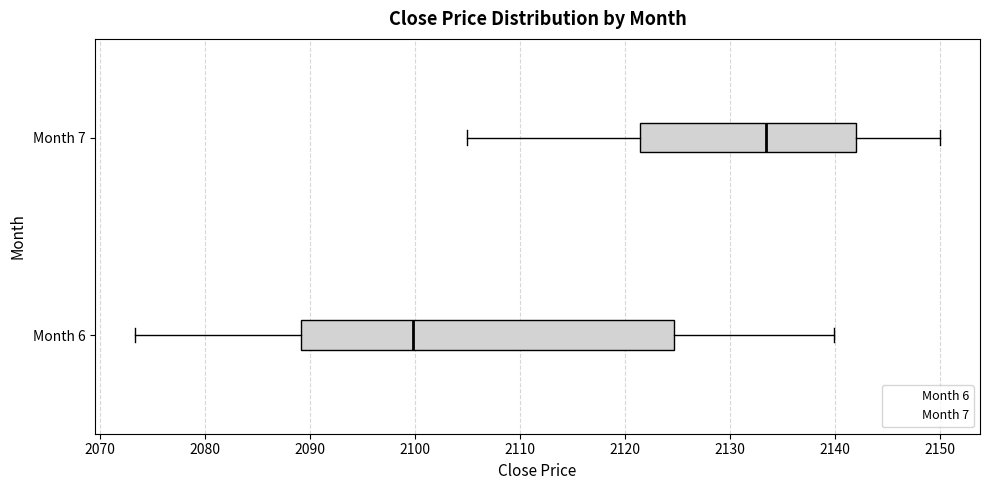

Reading bottom to top, read every box against the x-axis: the position of its median line, the range the box covers, and the ends of its whiskers. The values are not printed on the chart, so give them approximately, as read against the axis.

Month 6: median 2100, box 2089 to 2125, whiskers 2073 to 2140
Month 7: median 2134, box 2122 to 2142, whiskers 2105 to 2150